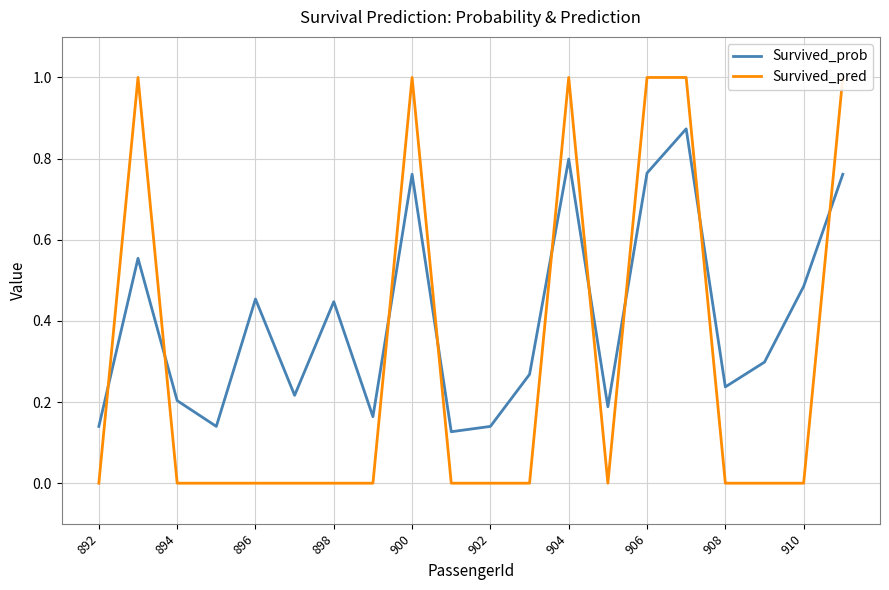

The Survived_prob series shows 0.2 at 892. True or false?

False